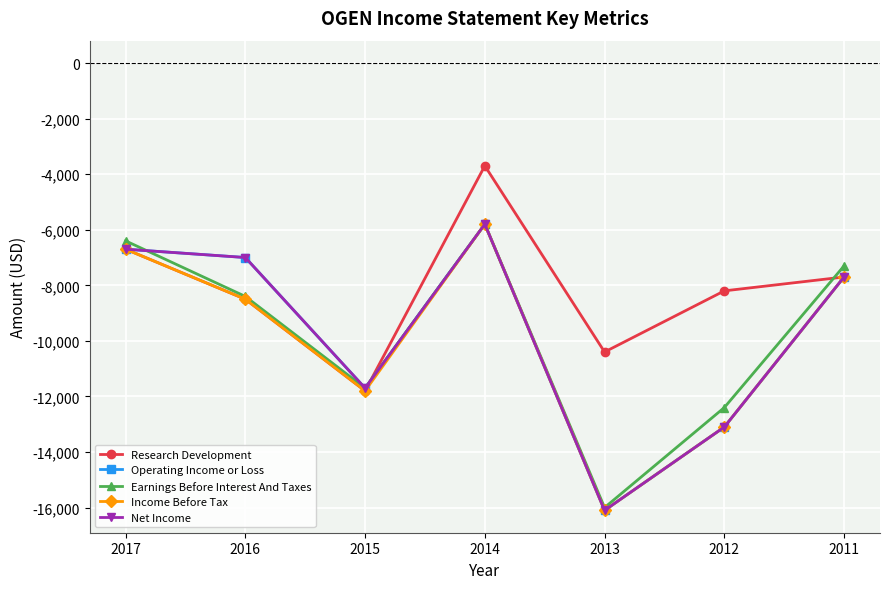

How many lines are shown in the chart?

5